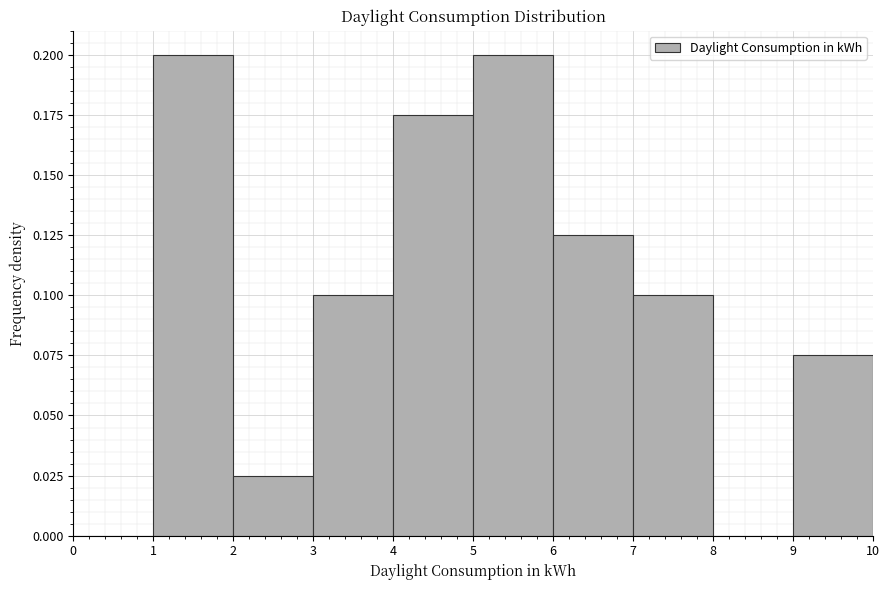

How tall is the bar that spans 6 to 7 on the x-axis? The values are not printed on the chart, so give them approximately, as read against the axis.

0.125